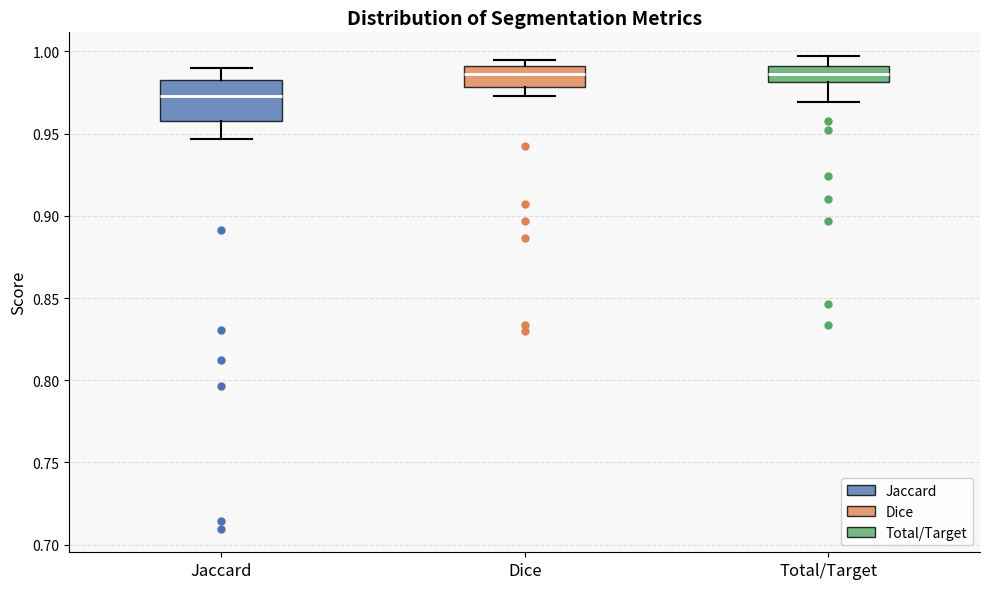

Which box is the tallest, from its lower edge to its upper edge?

Jaccard